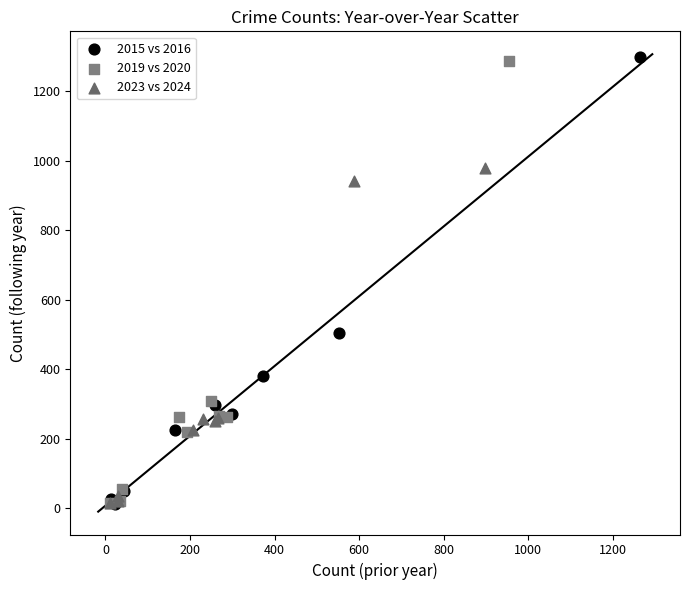

Which series has the widest spread of Y values?

2015 vs 2016